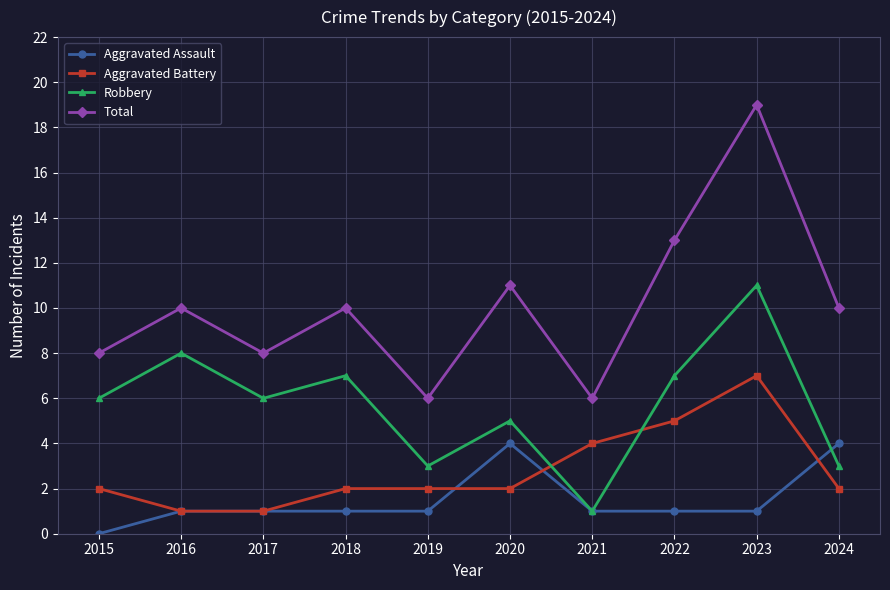

Where is the first local maximum for Robbery?

2016